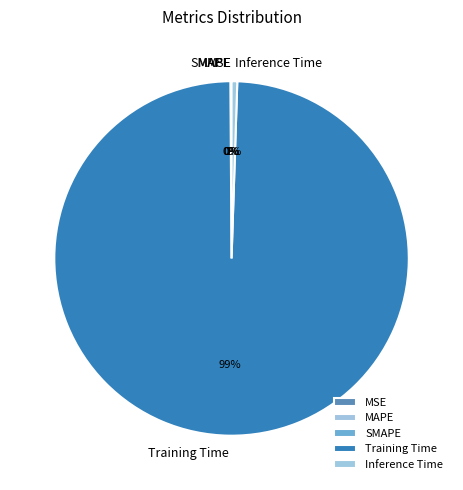

Is the sum of Inference Time and Training Time greater than half?

Yes